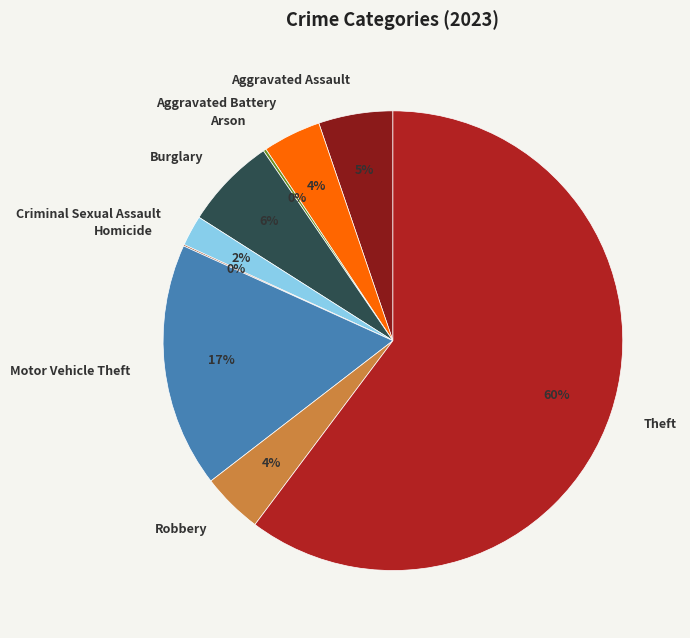

Is it true that Aggravated Assault is 5% of the pie?

True